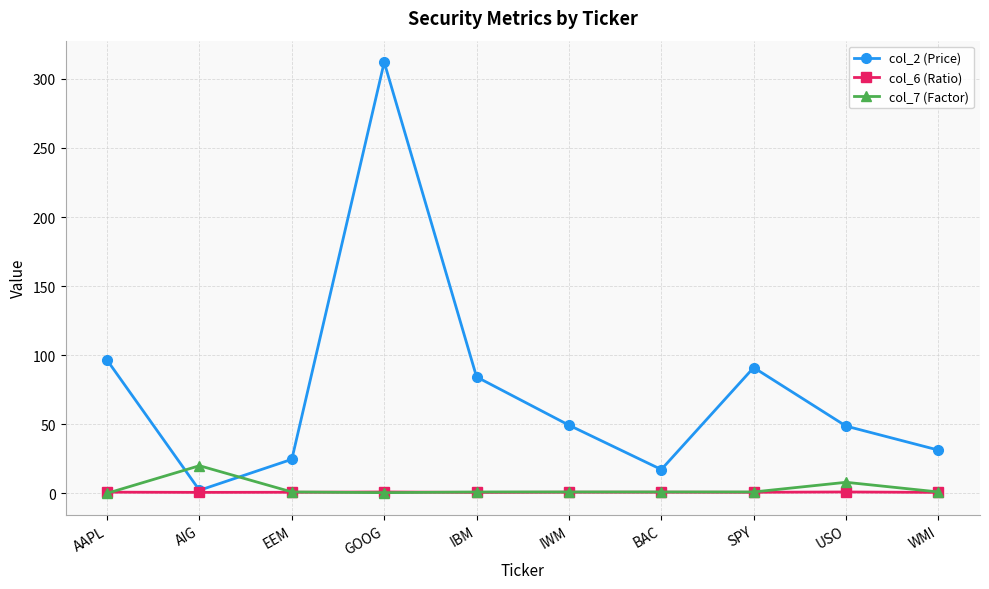

At which label does col_2 (Price) first exceed 49?

AAPL